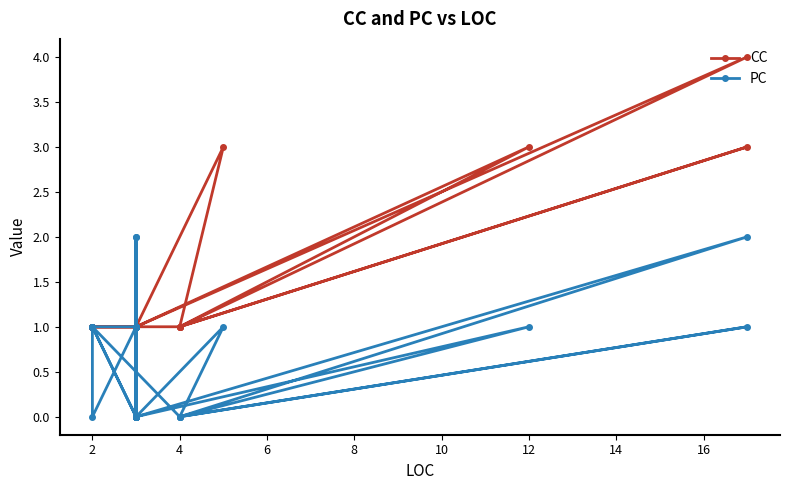

True or false: CC and PC intersect in this chart.

False